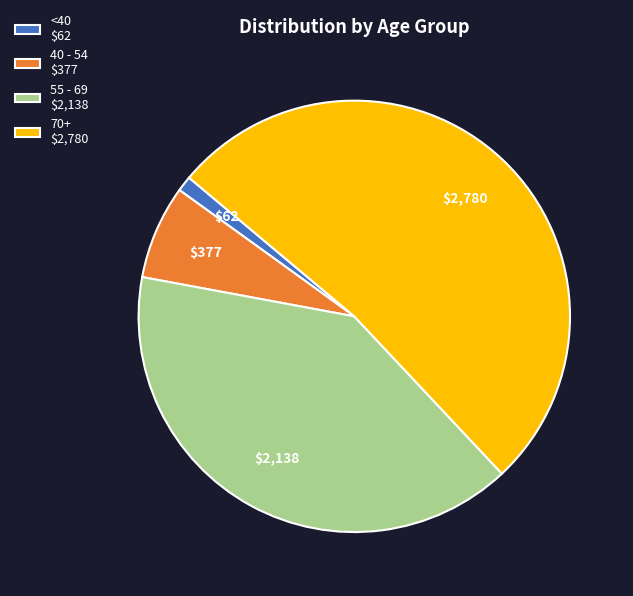

How many slices are in this pie chart?

4